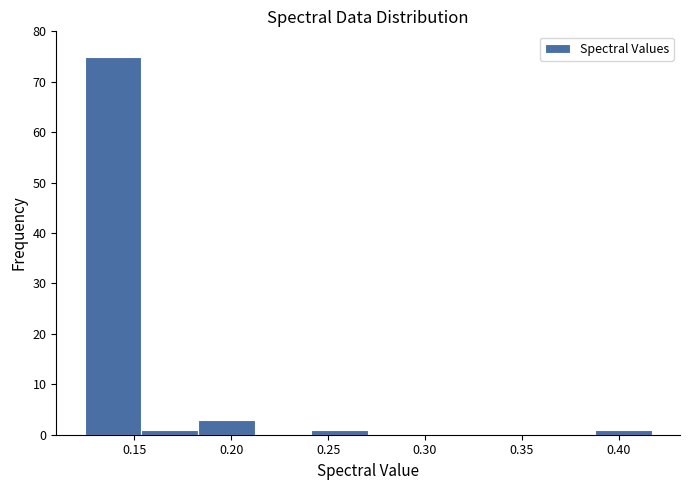

Reading left to right, transcribe this chart: for each bar, give the range it covers on the x-axis and its height. Neither the bar edges nor the heights are printed on the chart, so give them approximately, as read against the axes.

0.125 to 0.155: 75
0.155 to 0.185: 1
0.185 to 0.210: 3
0.210 to 0.240: 0
0.240 to 0.270: 1
0.270 to 0.300: 0
0.300 to 0.330: 0
0.330 to 0.360: 0
0.360 to 0.390: 0
0.390 to 0.415: 1